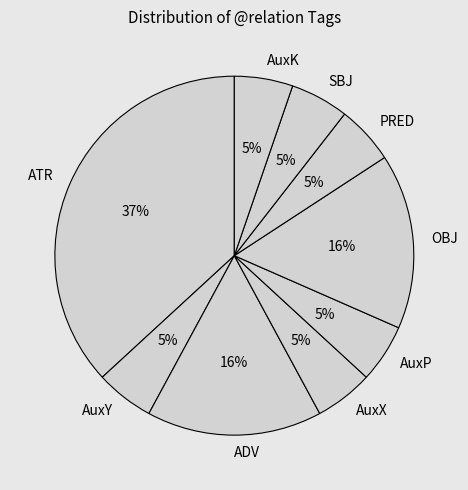

Is the sum of AuxY and AuxP greater than half?

No